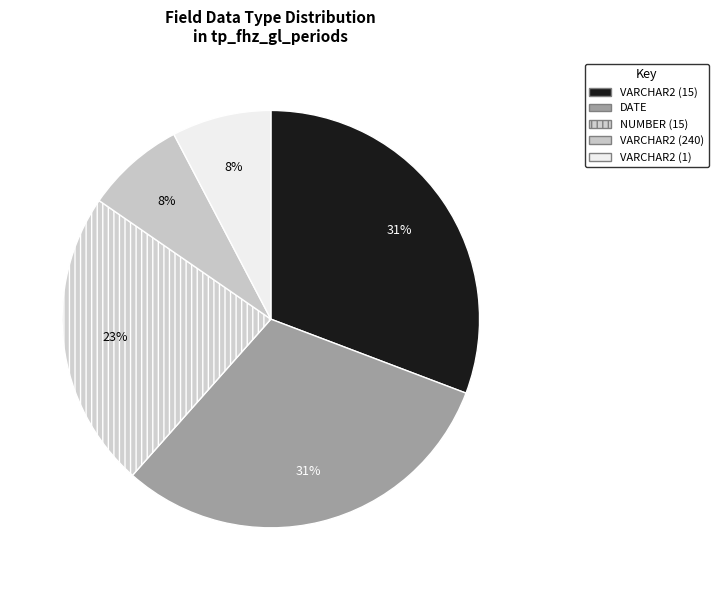

Count the number of slices in the pie.

5